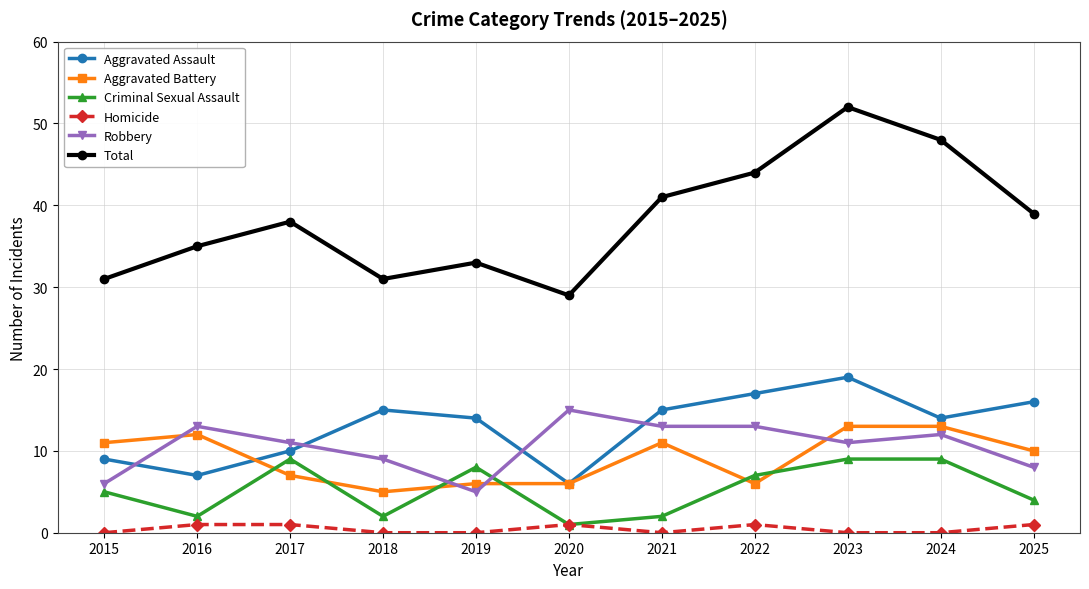

True or false: Aggravated Assault and Criminal Sexual Assault intersect in this chart.

False